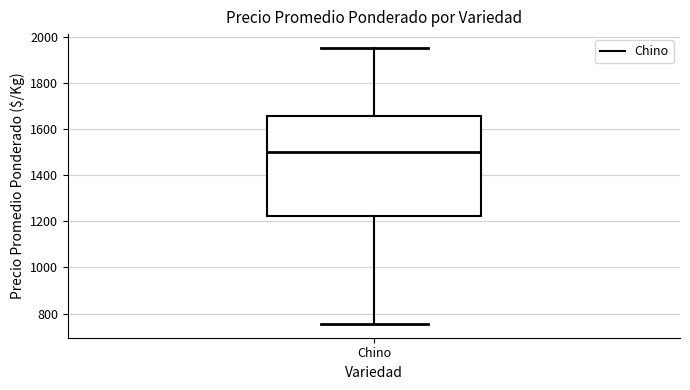

Transcribe this box plot: give where the median line is, the range the box spans, and where the two whiskers end, as read against the y-axis. The values are not printed on the chart, so give them approximately, as read against the axis.

median 1500, box 1220 to 1660, whiskers 760 to 1960